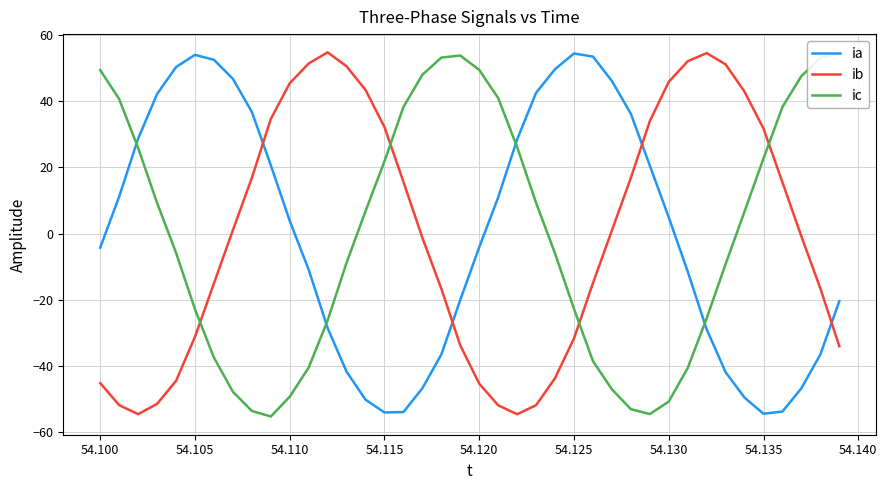

How many intersections are there between ib and ic?

4